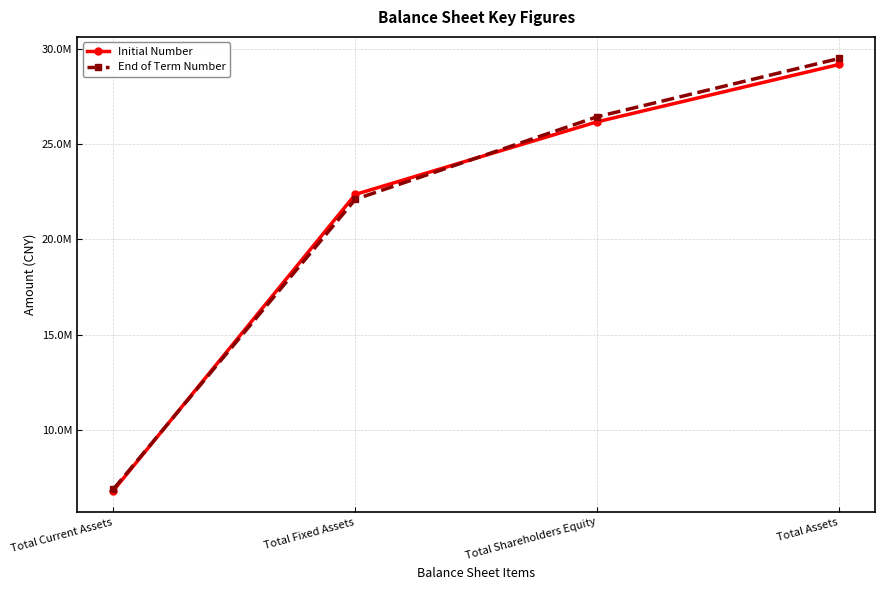

The Initial Number series shows 42062371.8 at Total Shareholders Equity. True or false?

False